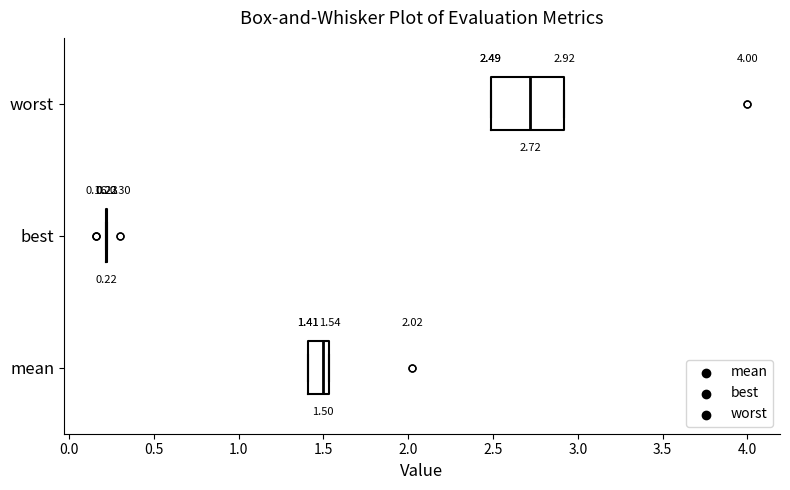

Which box is the widest, from its left edge to its right edge?

worst